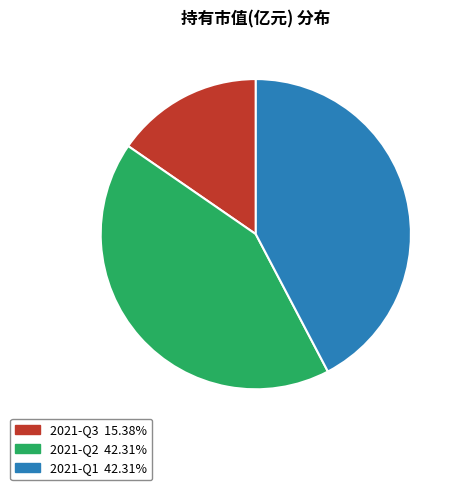

Is 2021-Q2 the majority of the pie?

No